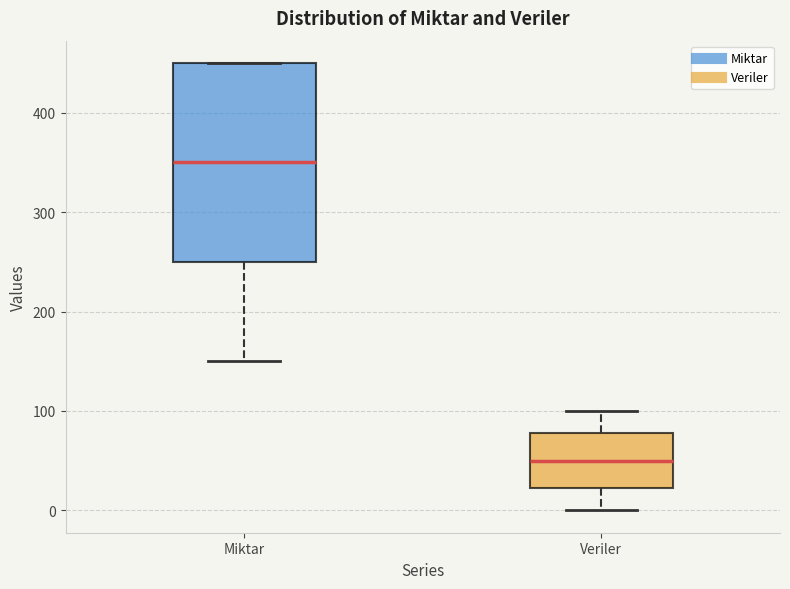

Reading left to right, transcribe this box plot: for each box, give where its median line is, the range the box spans, and where its two whiskers end, as read against the y-axis. The values are not printed on the chart, so give them approximately, as read against the axis.

Miktar: median 350, box 250 to 450, whiskers 150 to 450
Veriler: median 50, box 20 to 80, whiskers 0 to 100